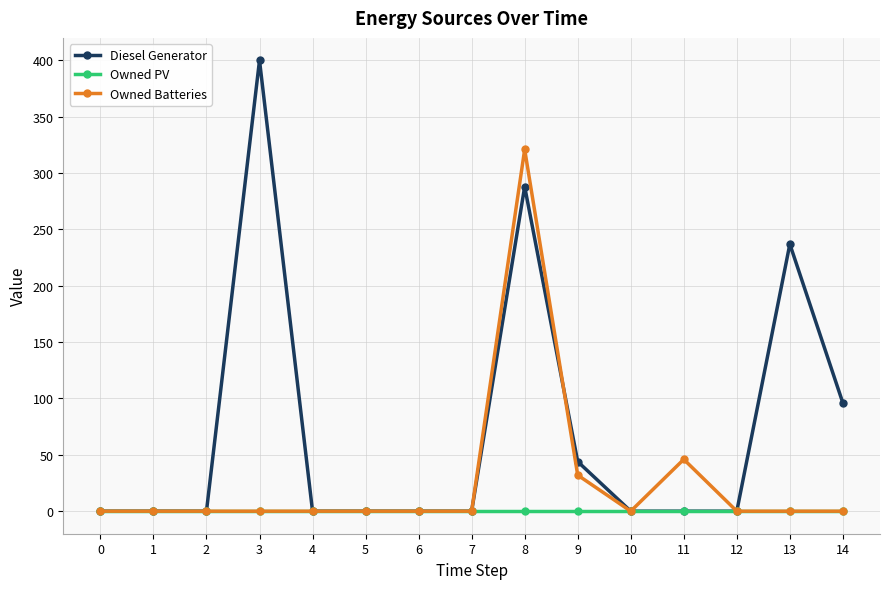

At how many categories does at least one series exceed 188?

3